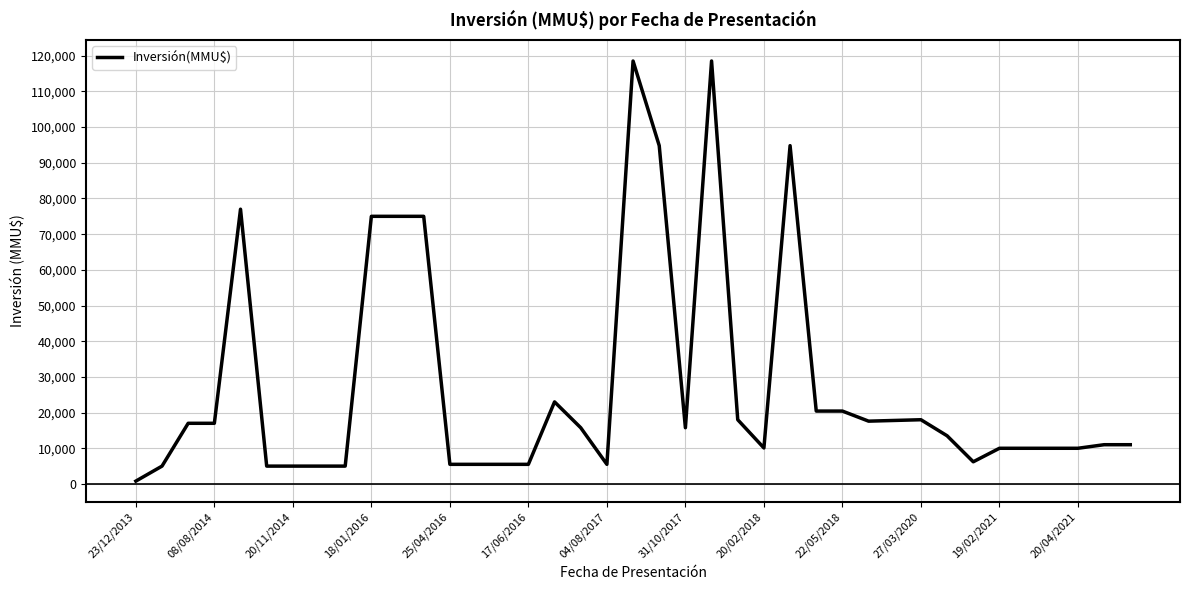

What is the greatest value displayed?

118526